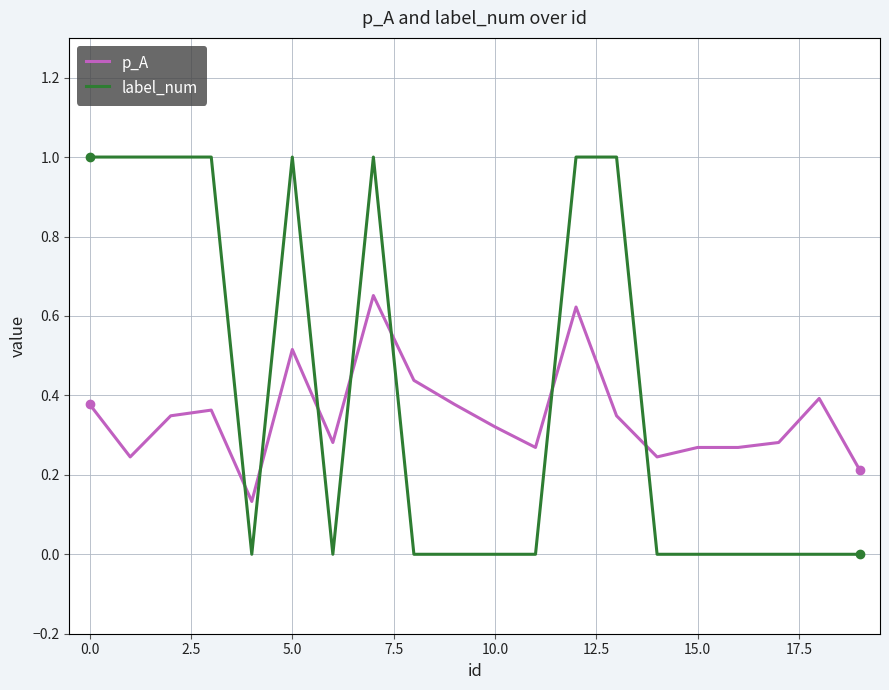

What is the maximum value shown in the chart?

1.0